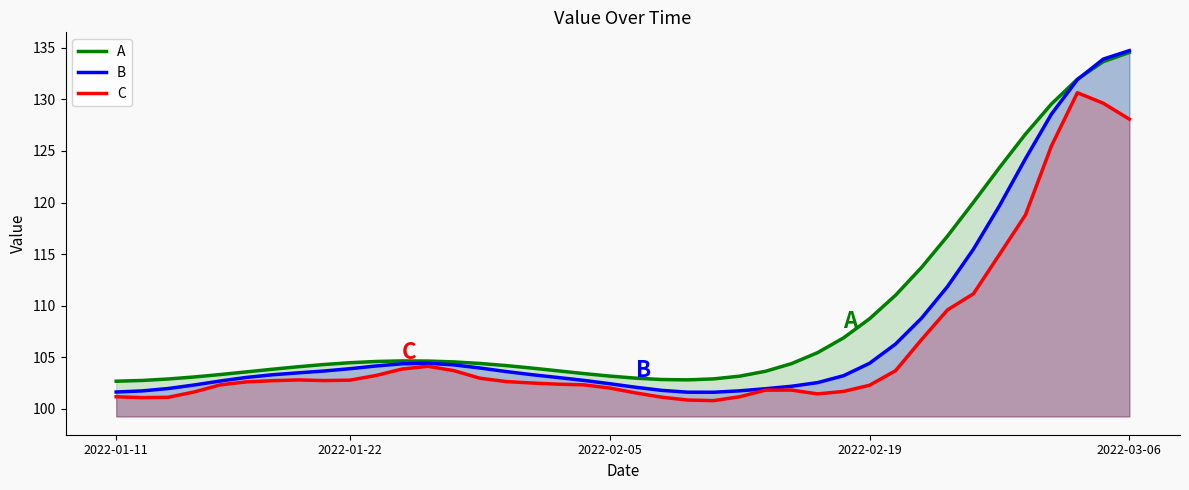

What is the label of the 27th point from the left?

2022-02-16